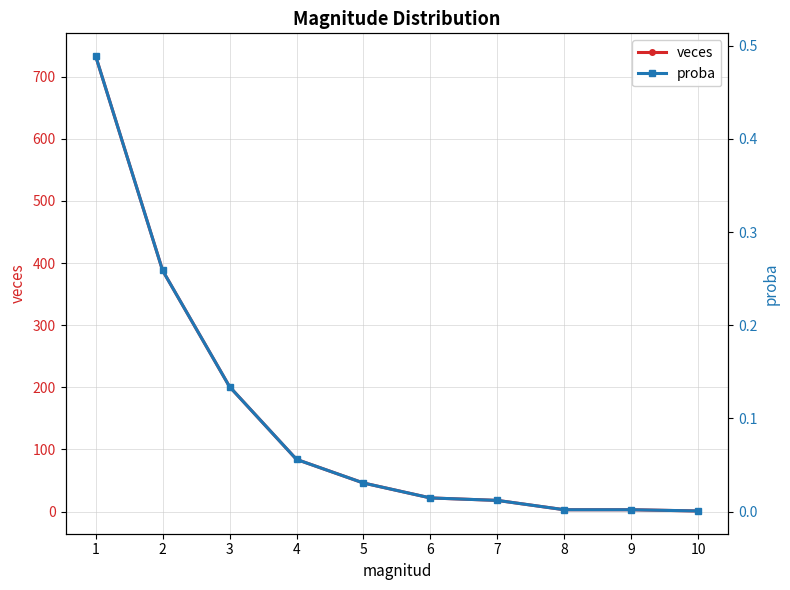

Count the number of data series in this chart.

2